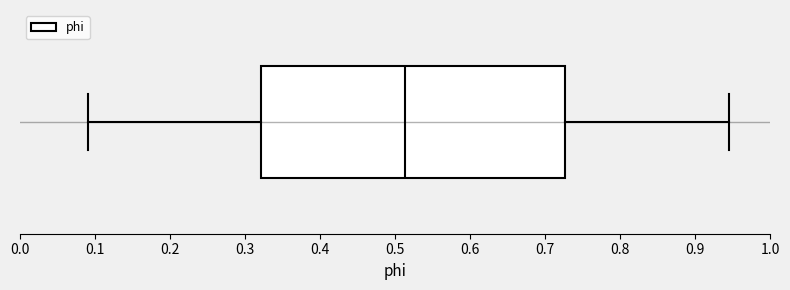

Transcribe this box plot: give where the median line is, the range the box spans, and where the two whiskers end, as read against the x-axis. The values are not printed on the chart, so give them approximately, as read against the axis.

median 0.51, box 0.32 to 0.73, whiskers 0.09 to 0.95